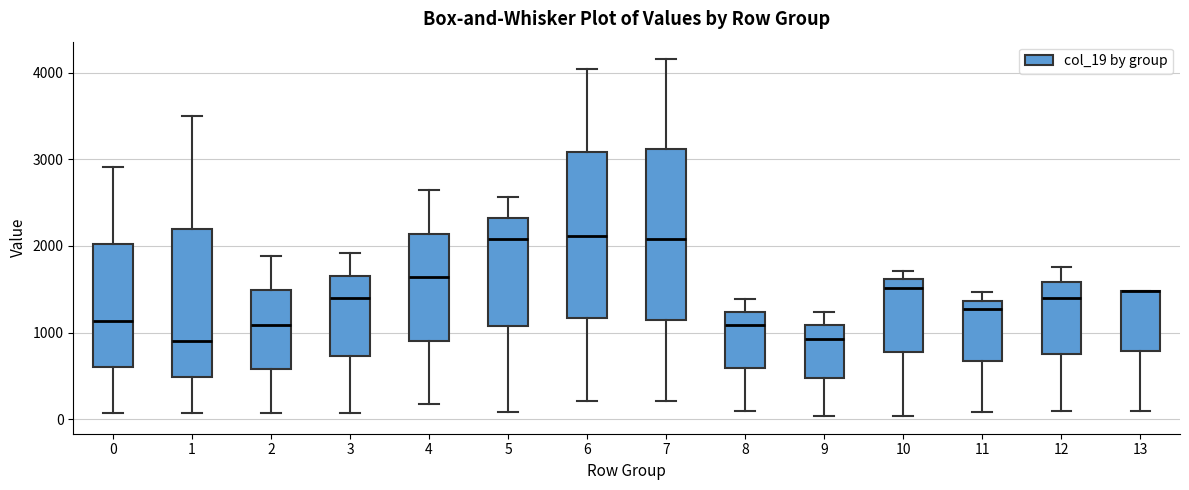

Where does the lower whisker of the box at x = 9 end on the y-axis? The values are not printed on the chart, so give them approximately, as read against the axis.

0